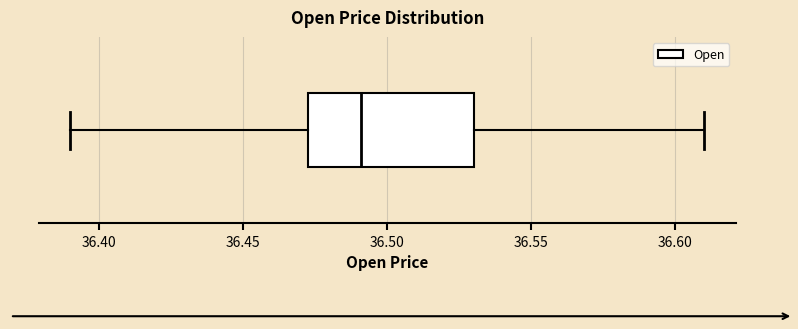

Transcribe this box plot: give where the median line is, the range the box spans, and where the two whiskers end, as read against the x-axis. The values are not printed on the chart, so give them approximately, as read against the axis.

median 36.49, box 36.47 to 36.53, whiskers 36.39 to 36.61